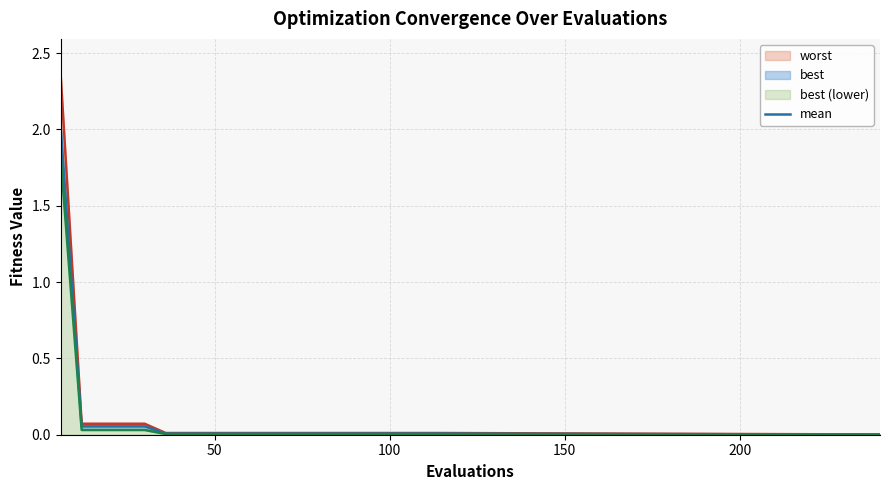

True or false: worst and best cross at least once.

False